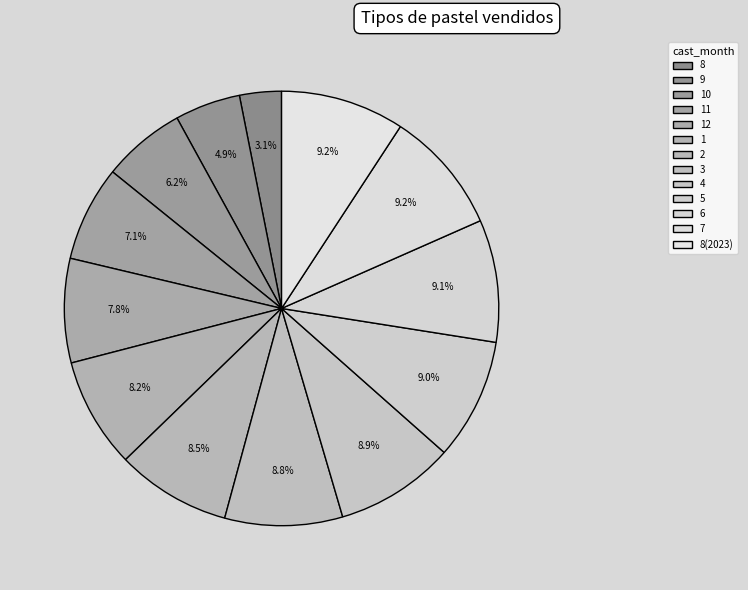

True or false: 11 accounts for 15% of the total.

False